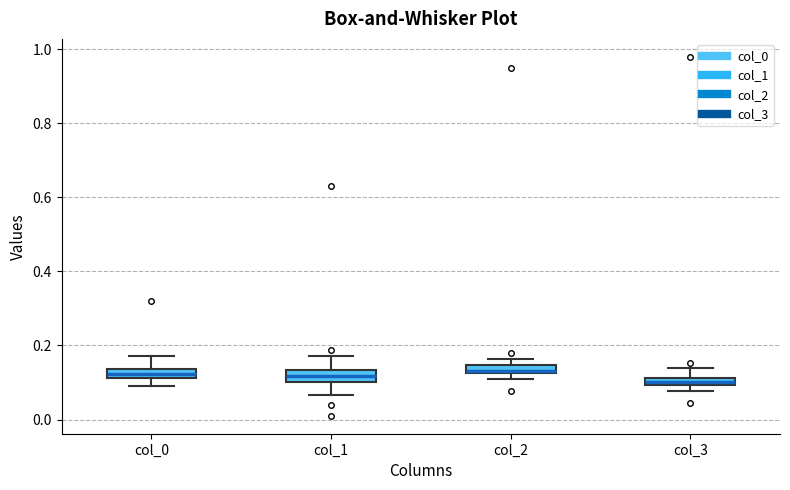

Where is the lower edge of the box for col_3 on the y-axis? The values are not printed on the chart, so give them approximately, as read against the axis.

0.10